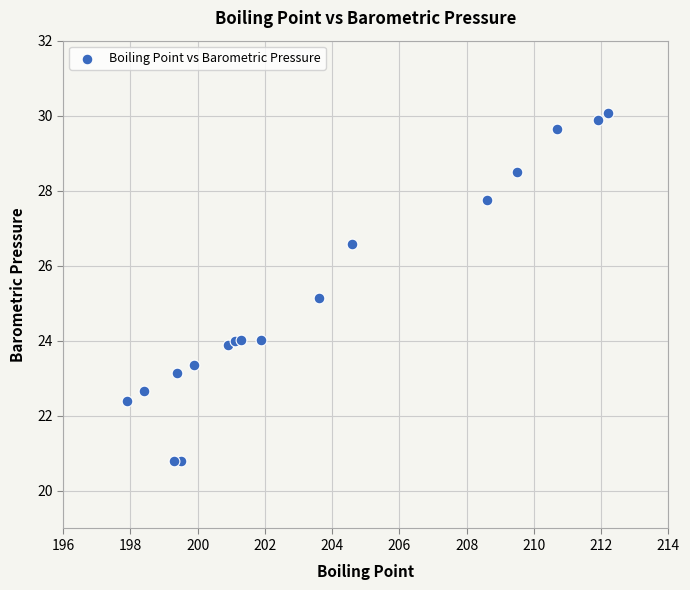

What is the range of Y values (max minus min)?

9.3